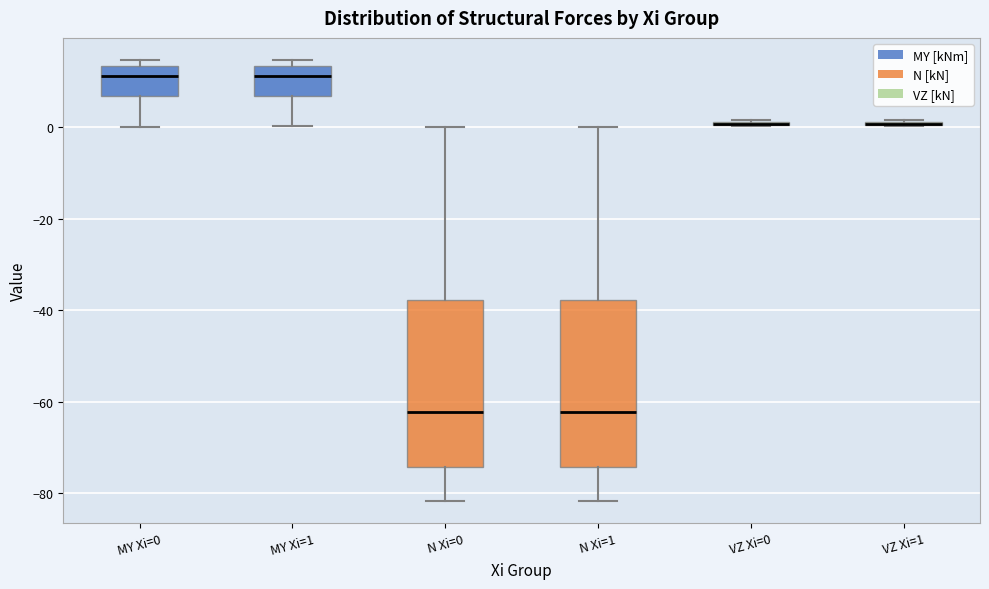

Where does the lower whisker of the box for MY Xi=1 end on the y-axis? The values are not printed on the chart, so give them approximately, as read against the axis.

0